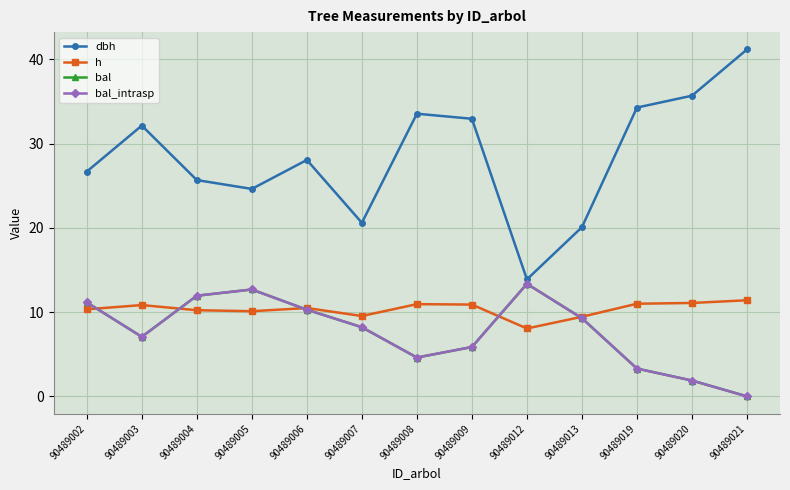

Between 90489003 and 90489005, which is larger?

90489003